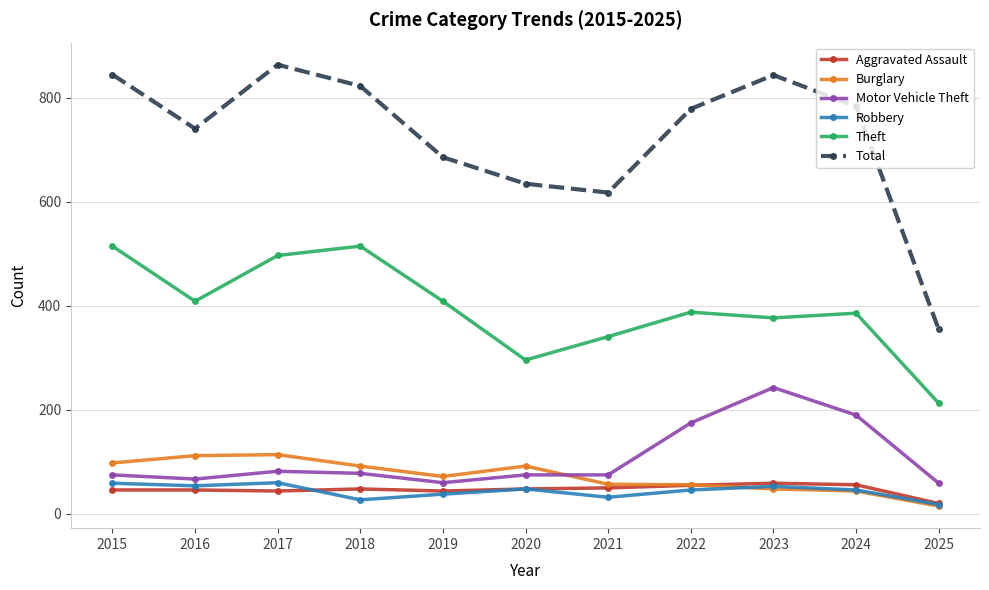

What is the lowest value of the Burglary series?

15